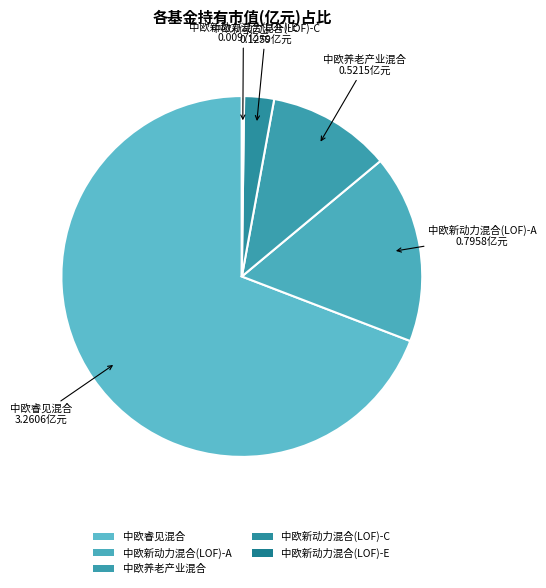

Between 中欧新动力混合(LOF)-A and 中欧睿见混合, which is larger?

中欧睿见混合